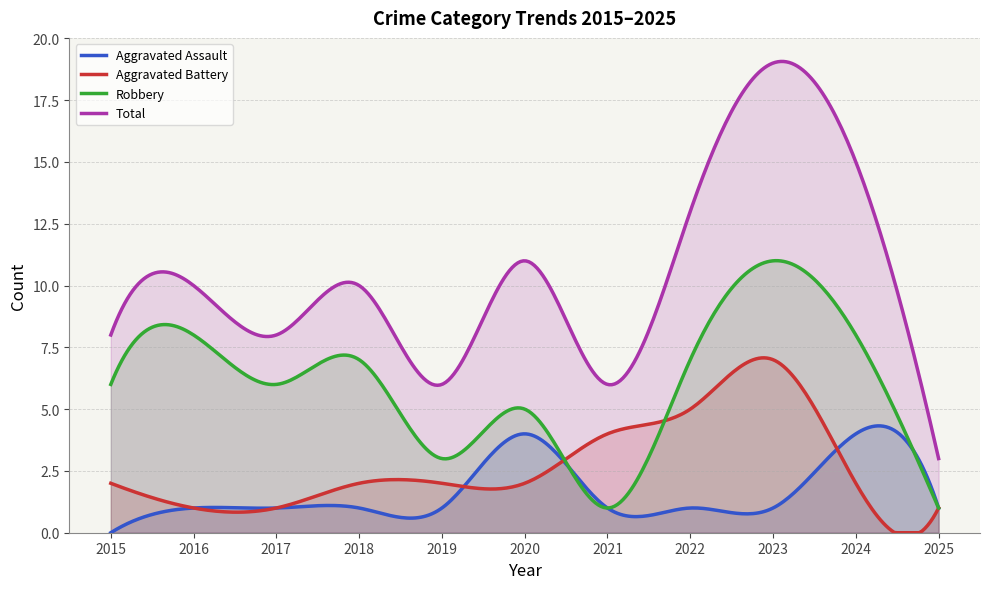

At 2017, list the series in order from largest to smallest.

Total, Robbery, Aggravated Assault, Aggravated Battery